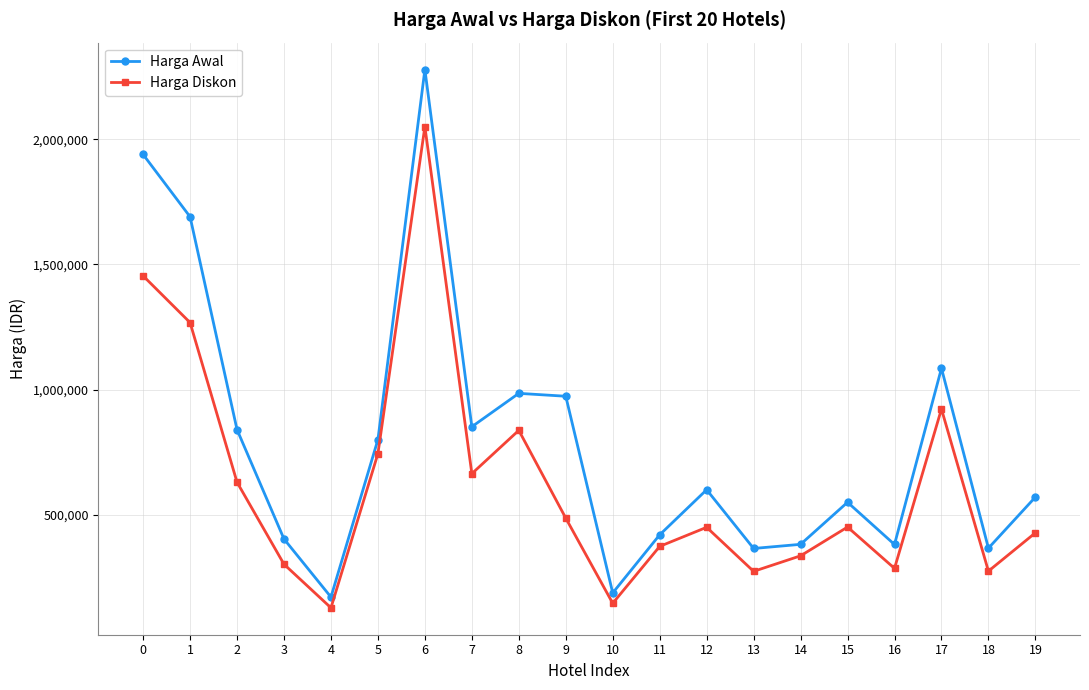

Which series has the largest total across all categories?

Harga Awal